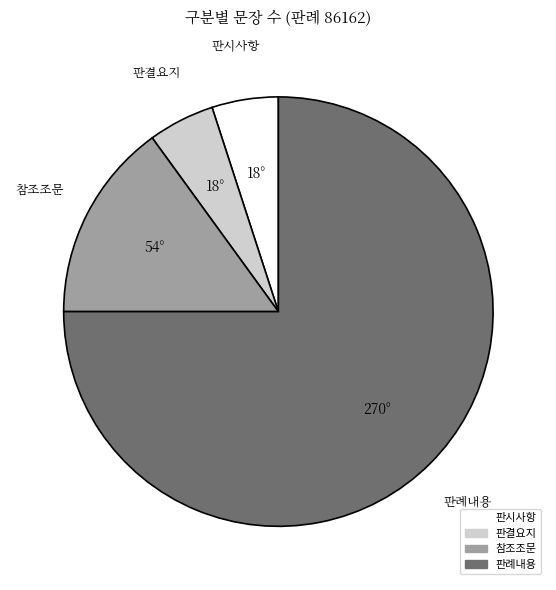

Count the number of slices in the pie.

4